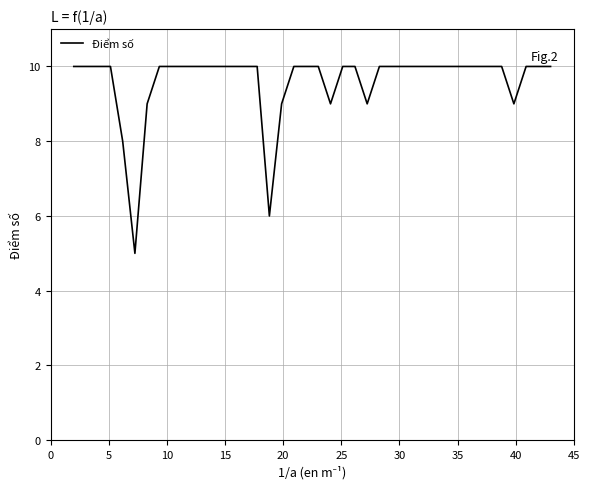

Does the chart have visible grid lines?

Yes